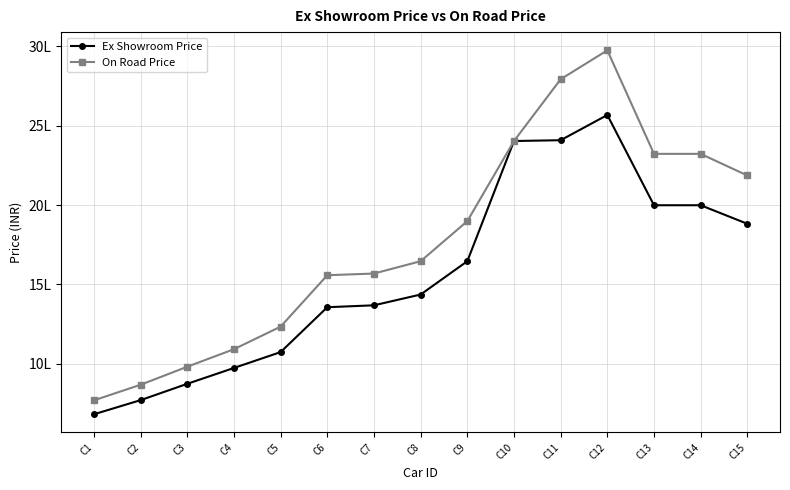

What is the sum of the On Road Price values at C14 and C2?

3190100